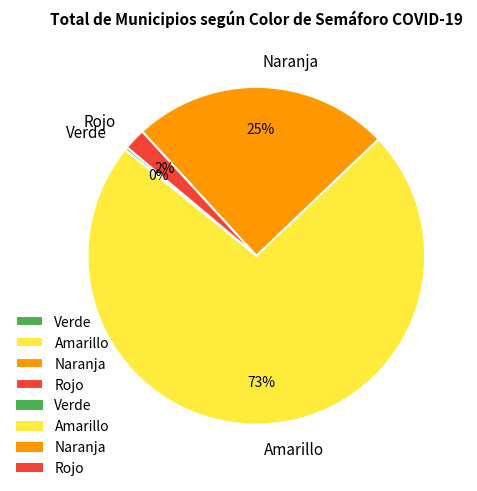

Between Verde and Amarillo, which is larger?

Amarillo